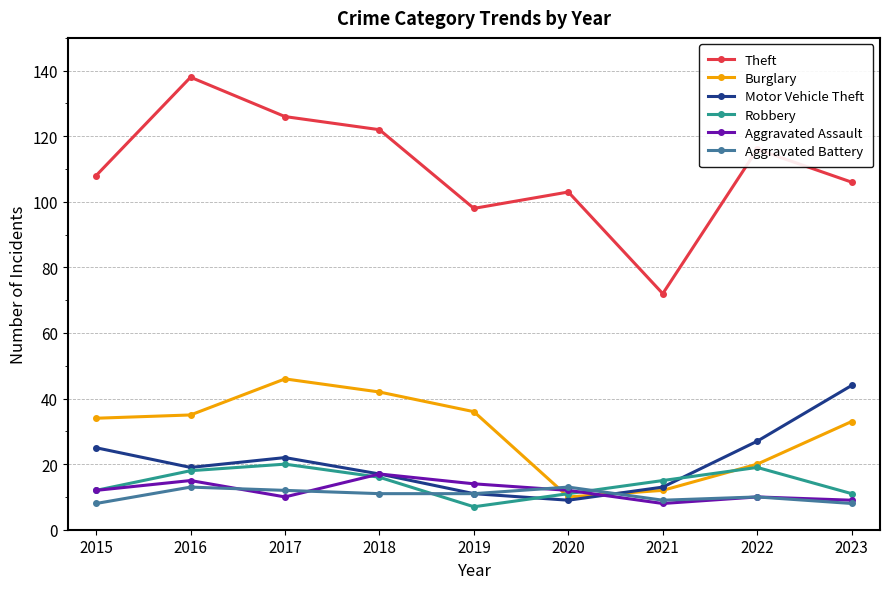

What are all the series names shown in the legend?

Theft, Burglary, Motor Vehicle Theft, Robbery, Aggravated Assault, Aggravated Battery